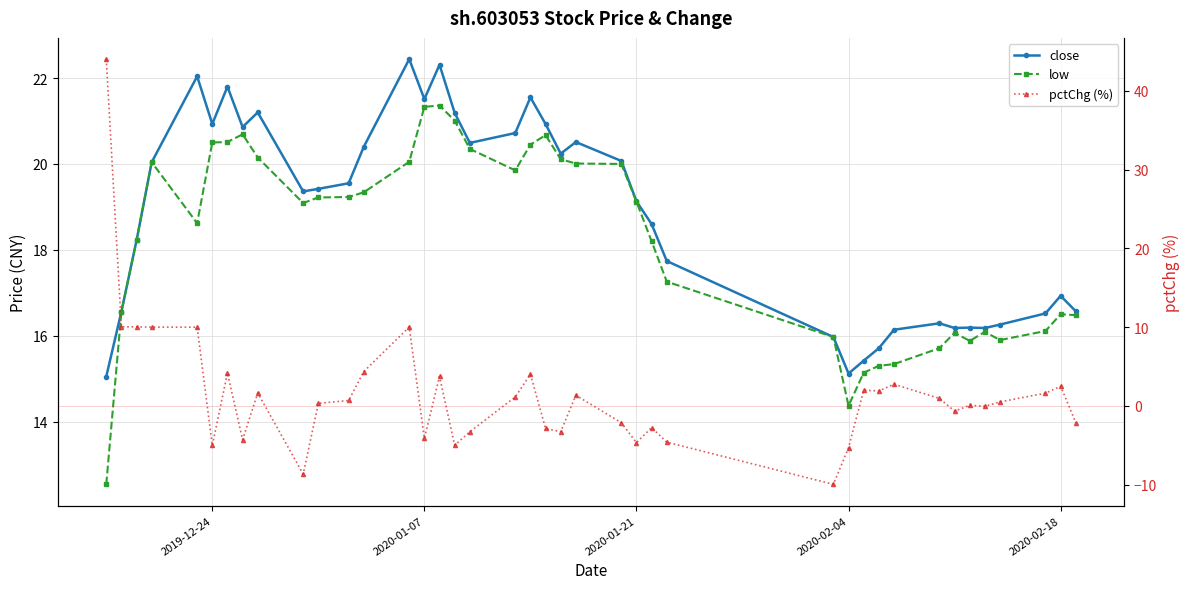

Reading left to right, what are all the values shown in this chart?

close: 15.1	16.6	18.2	20.0	22.0	20.9	21.8	20.9	21.2	19.4	19.4	19.6	20.4	22.4	21.5	22.3	21.2	20.5	20.7	21.6	20.9	20.2	20.5	20.1	19.1	18.6	17.7	16.0	15.1	15.4	15.7	16.1	16.3	16.2	16.2	16.2	16.3	16.5	16.9	16.6
low: 12.5	16.6	18.2	20.0	18.6	20.5	20.5	20.7	20.1	19.1	19.2	19.2	19.3	20.1	21.3	21.4	21.0	20.4	19.9	20.4	20.7	20.1	20.0	20.0	19.1	18.2	17.3	16.0	14.4	15.1	15.3	15.3	15.7	16.1	15.9	16.1	15.9	16.1	16.5	16.5
pctChg (%): 44.0	10.0	10.0	10.0	10.0	-5.0	4.2	-4.3	1.6	-8.7	0.3	0.7	4.3	10.0	-4.1	3.7	-5.0	-3.3	1.1	4.0	-2.9	-3.3	1.3	-2.1	-4.7	-2.8	-4.6	-10.0	-5.3	2.0	1.9	2.7	0.9	-0.7	0.1	-0.1	0.5	1.6	2.5	-2.1